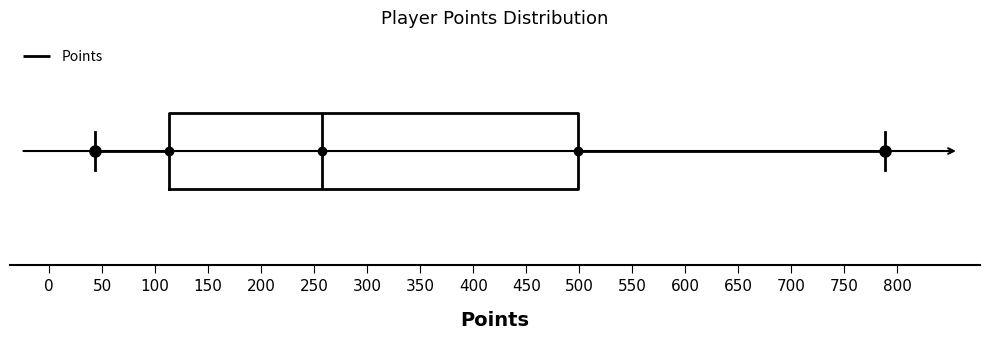

Read this box plot against the x-axis: the position of the median line, the range covered by the box, and the ends of both whiskers. The values are not printed on the chart, so give them approximately, as read against the axis.

median 255, box 115 to 500, whiskers 45 to 790